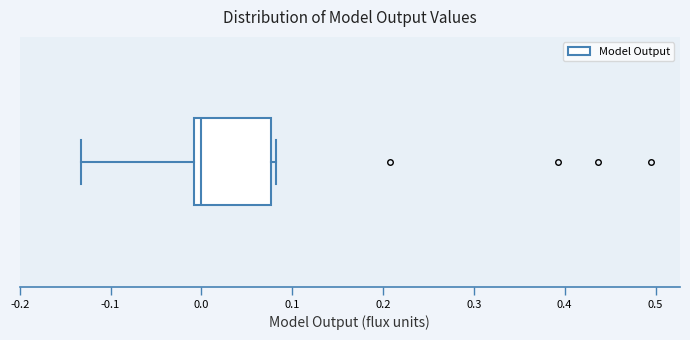

Transcribe this box plot: give where the median line is, the range the box spans, and where the two whiskers end, as read against the x-axis. The values are not printed on the chart, so give them approximately, as read against the axis.

median 0.00, box -0.01 to 0.08, whiskers -0.13 to 0.08 (just right of the box's right edge)